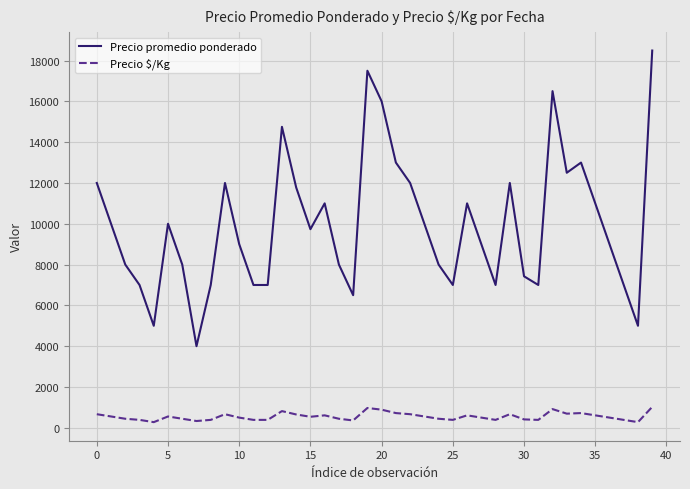

True or false: Precio $/Kg and Precio promedio ponderado cross at least once.

False